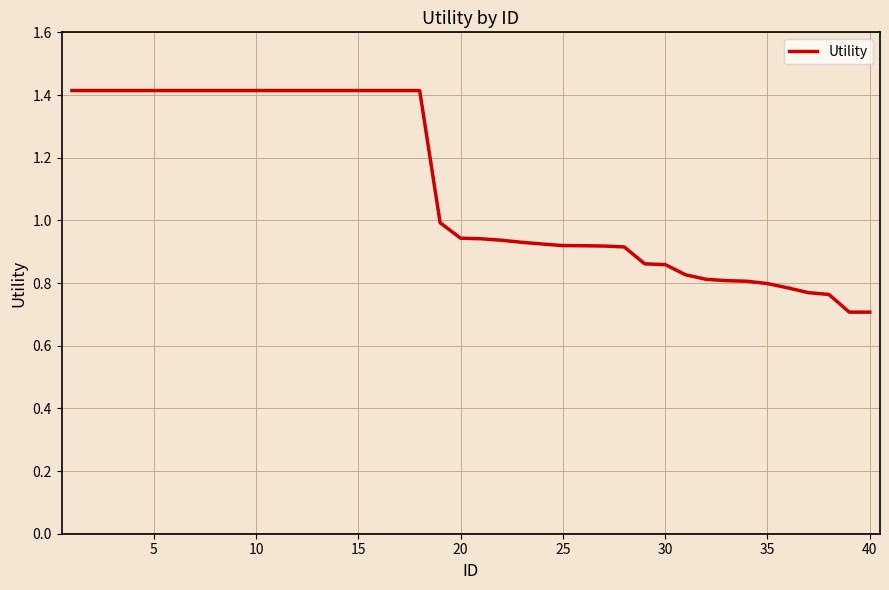

What is the smallest value displayed?

0.7